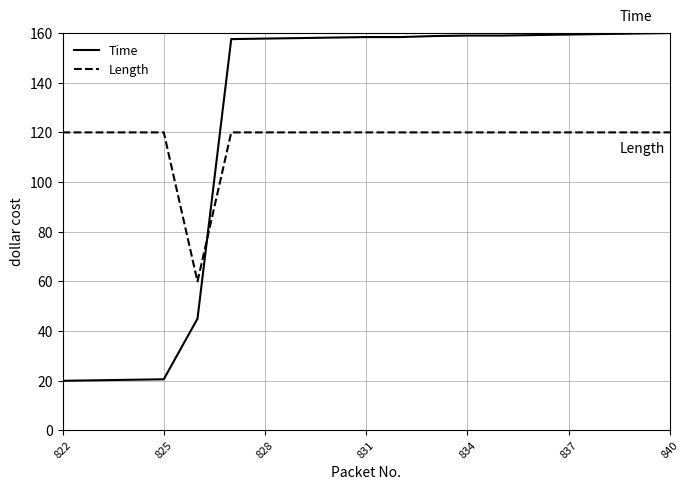

True or false: Length and Time intersect in this chart.

True